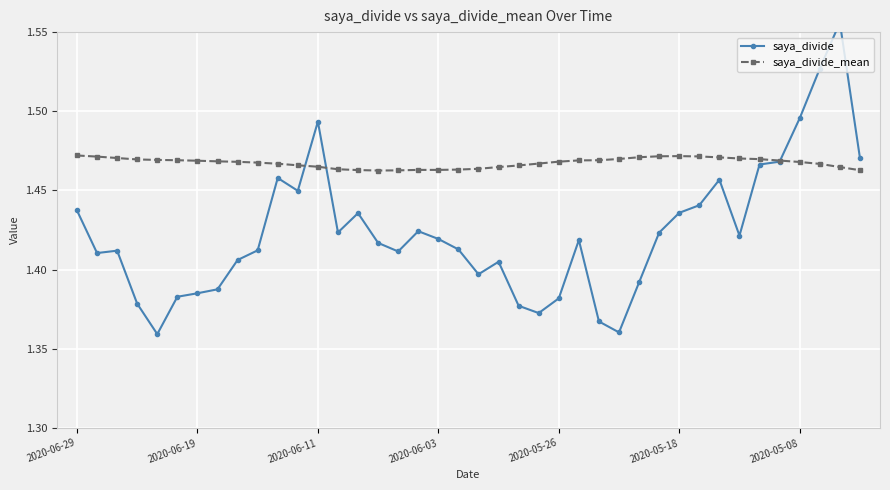

What is the total value across all series at 8?

2.9